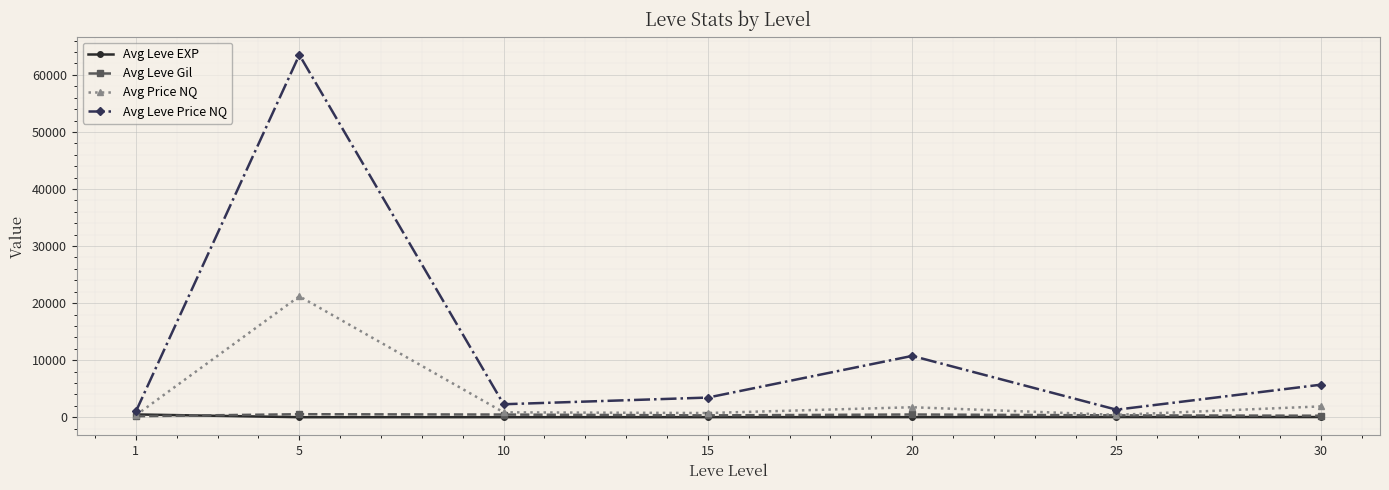

At which category is the sum across all series the highest?

5